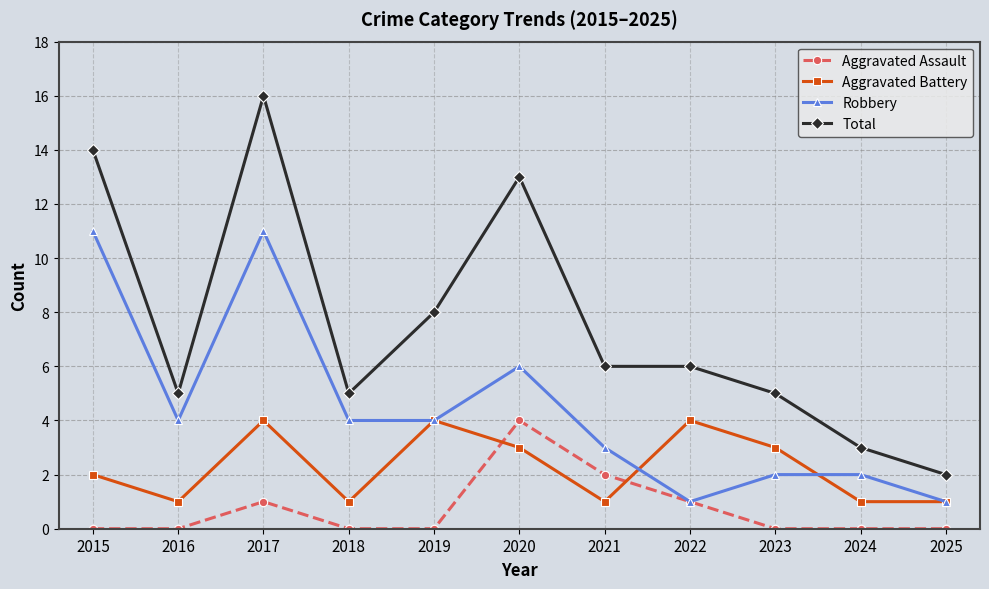

True or false: Total has more than 0 points higher than both neighbors.

True